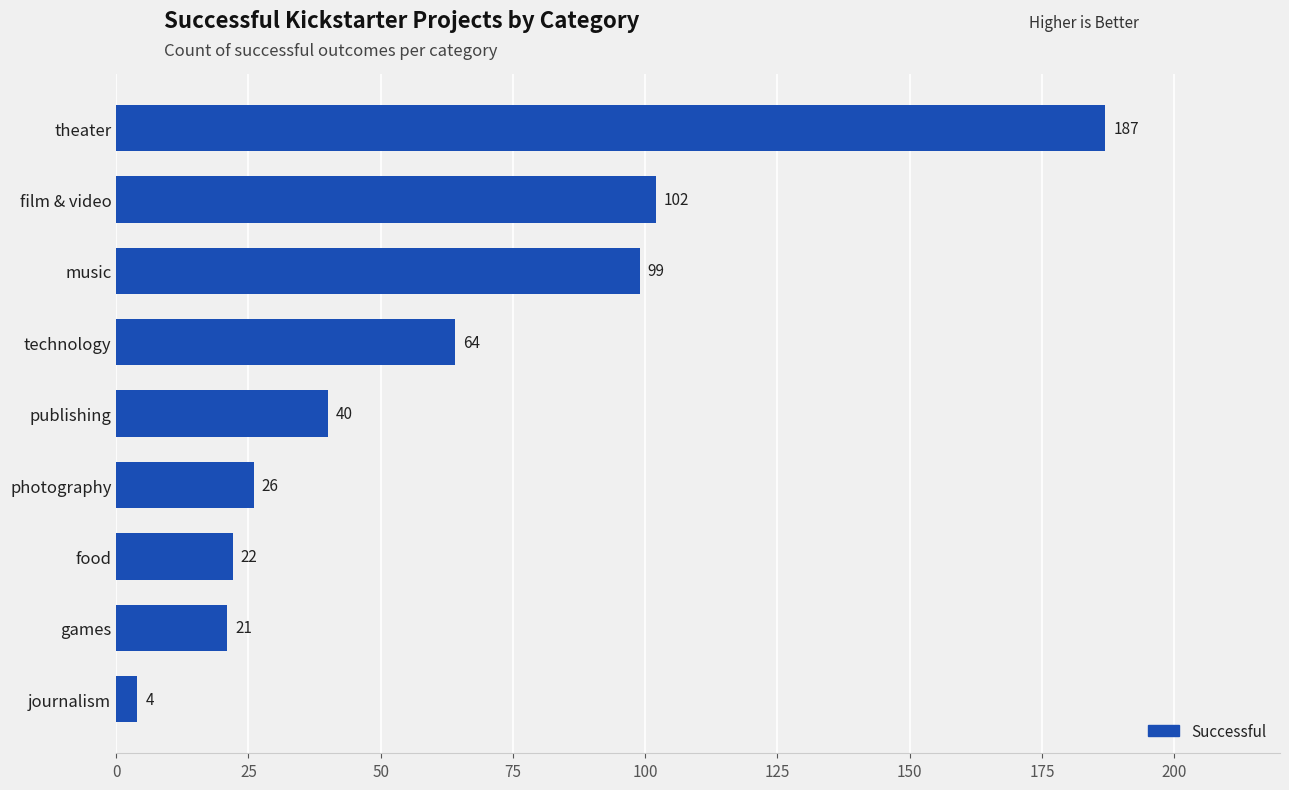

Reading bottom to top, list all the values displayed in this chart.

4	21	22	26	40	64	99	102	187